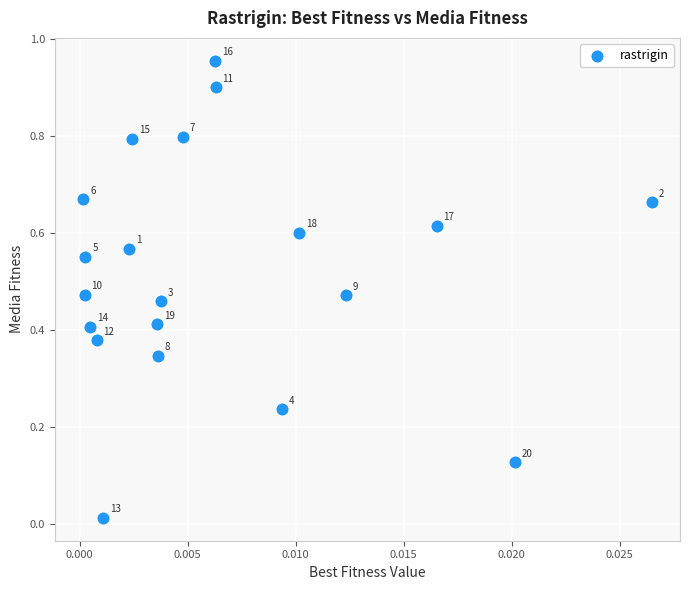

What is the range of Y values (max minus min)?

0.9